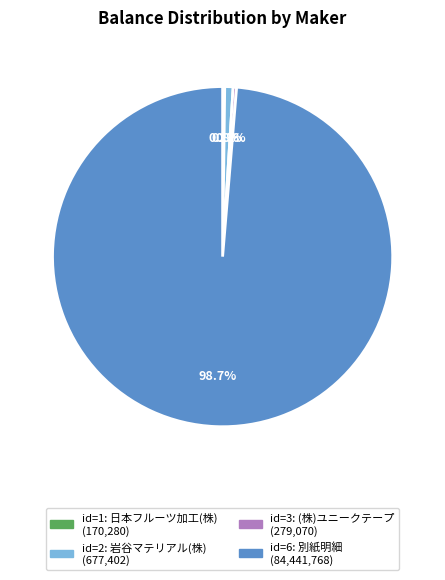

Does any single category account for the majority?

Yes